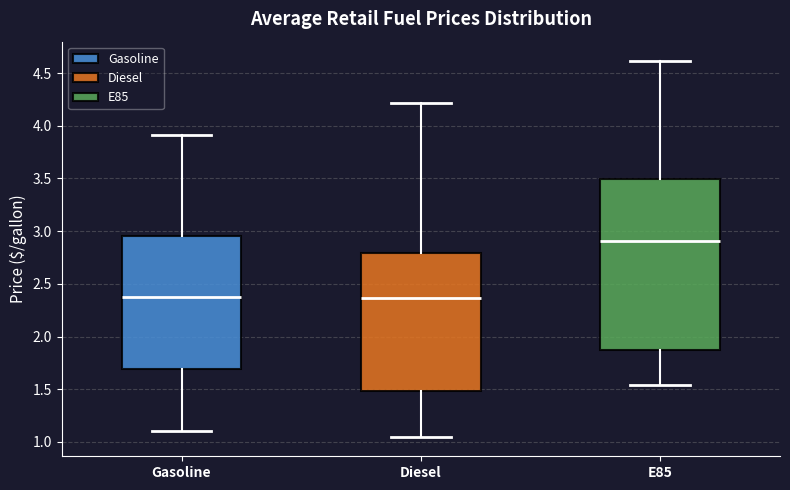

Reading left to right, read every box against the y-axis: the position of its median line, the range the box covers, and the ends of its whiskers. The values are not printed on the chart, so give them approximately, as read against the axis.

Gasoline: median 2.35, box 1.70 to 2.95, whiskers 1.10 to 3.90
Diesel: median 2.35, box 1.50 to 2.80, whiskers 1.05 to 4.20
E85: median 2.90, box 1.85 to 3.50, whiskers 1.55 to 4.60